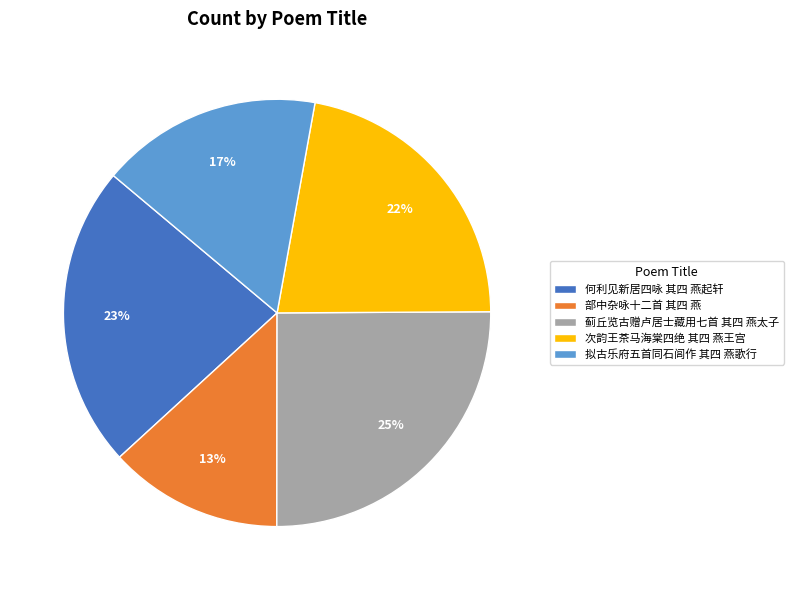

Is the sum of 次韵王茶马海棠四绝 其四 燕王宫 and 拟古乐府五首同石闾作 其四 燕歌行 greater than half?

No